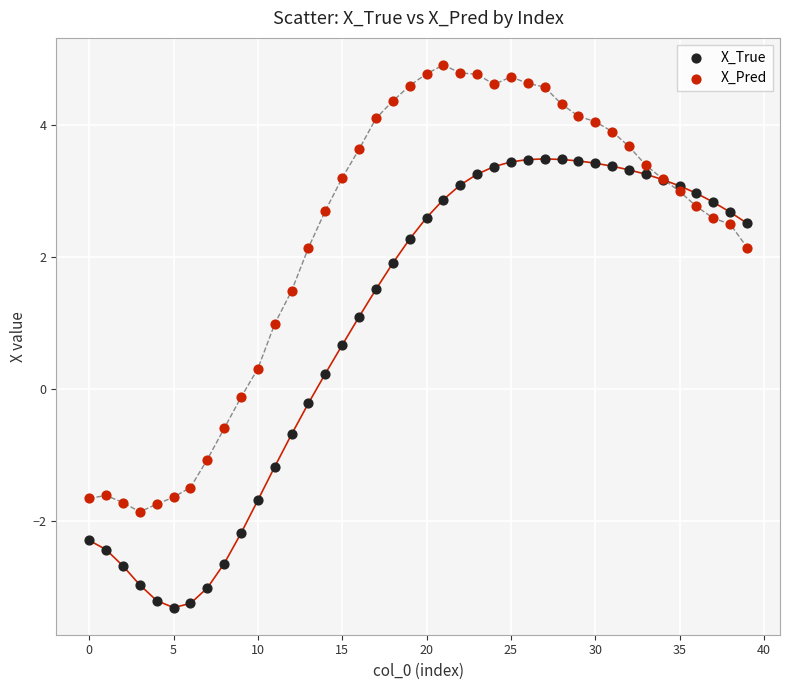

Which series reaches the minimum Y coordinate?

X_True